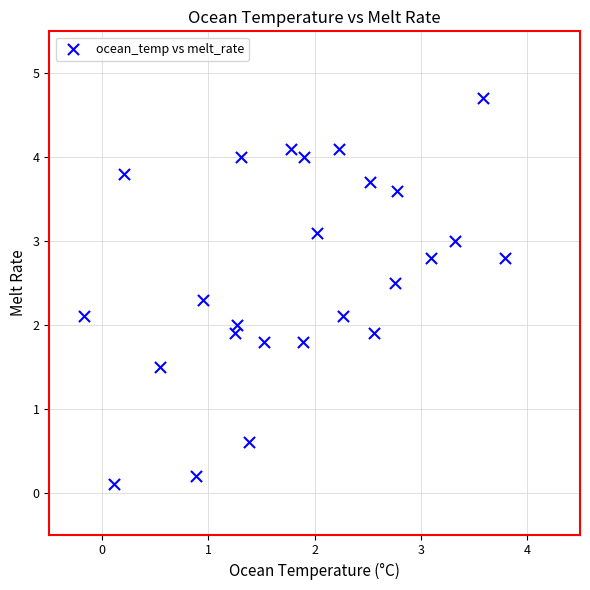

What is the range of Y values (max minus min)?

4.6